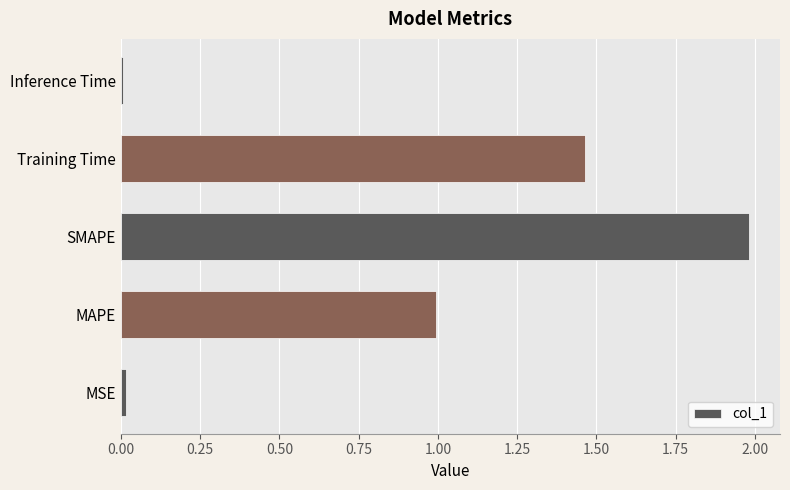

What is the sum of all values?

4.5